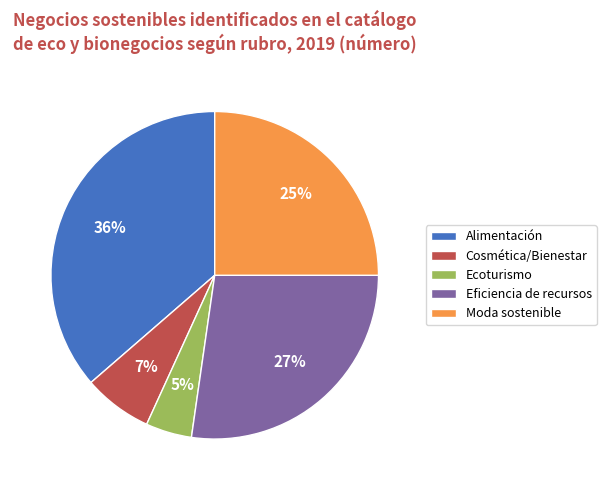

What is the smallest slice in the pie chart?

Ecoturismo